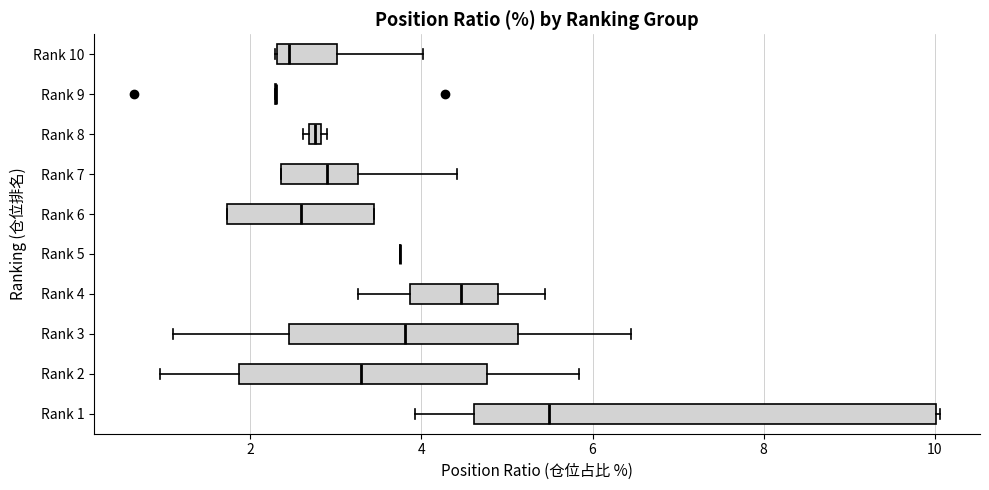

Comparing the boxes themselves (not the whiskers), which one is the widest?

Rank 1